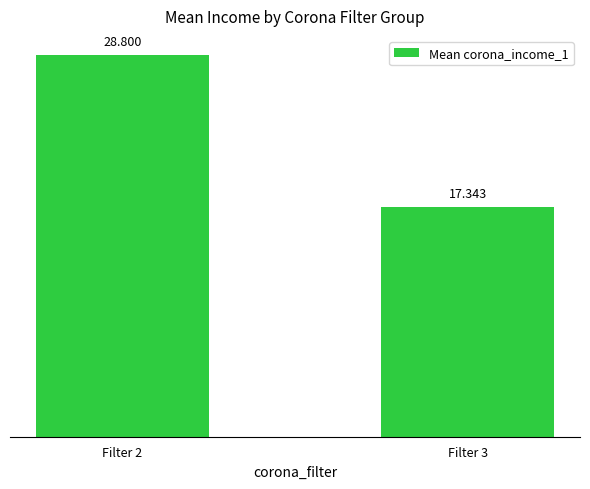

Does the chart contain stacked bars?

No